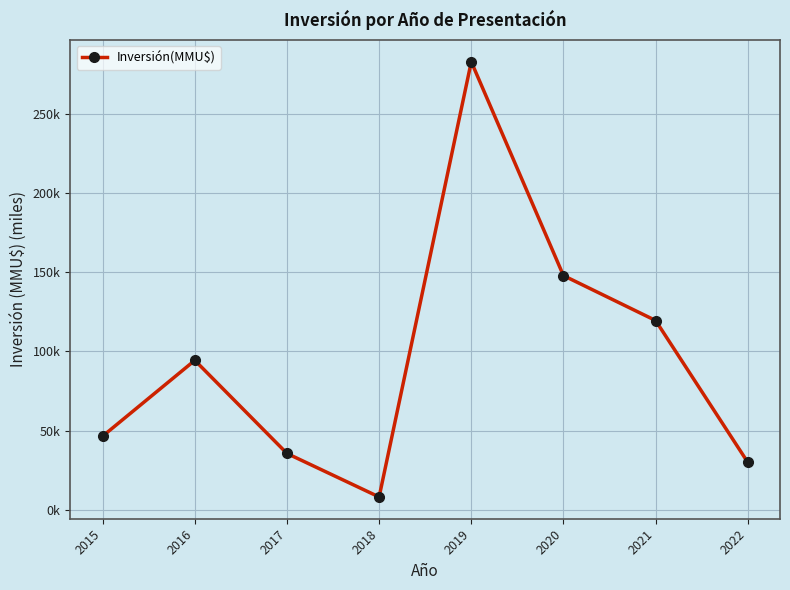

The chart shows a value of 282.7 at 2019. True or false?

True